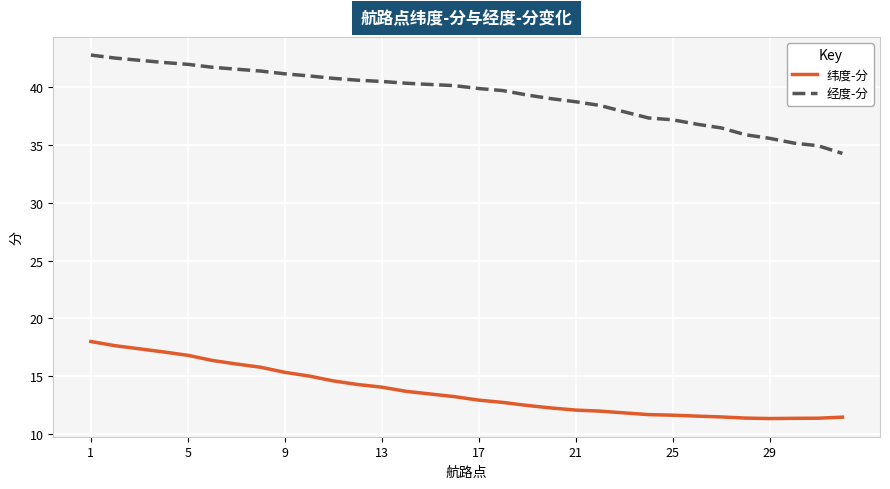

Which series has the widest spread of values?

经度-分